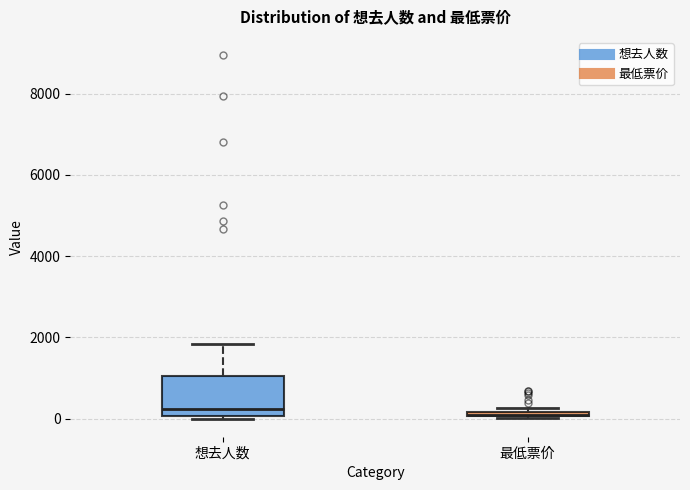

Which box is the tallest, from its lower edge to its upper edge?

想去人数